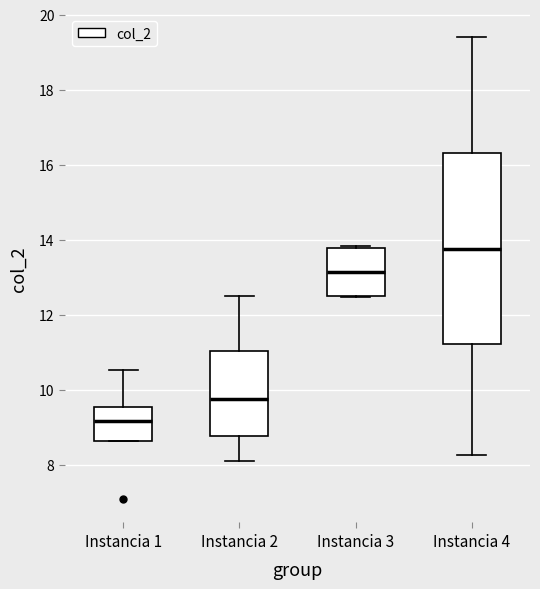

Reading left to right, read every box against the y-axis: the position of its median line, the range the box covers, and the ends of its whiskers. The values are not printed on the chart, so give them approximately, as read against the axis.

Instancia 1: median 9.2, box 8.6 to 9.6, whiskers 8.6 to 10.6
Instancia 2: median 9.8, box 8.8 to 11.0, whiskers 8.2 to 12.4
Instancia 3: median 13.2, box 12.4 to 13.8, whiskers 12.4 to 13.8 (just above the box's upper edge)
Instancia 4: median 13.8, box 11.2 to 16.4, whiskers 8.2 to 19.4